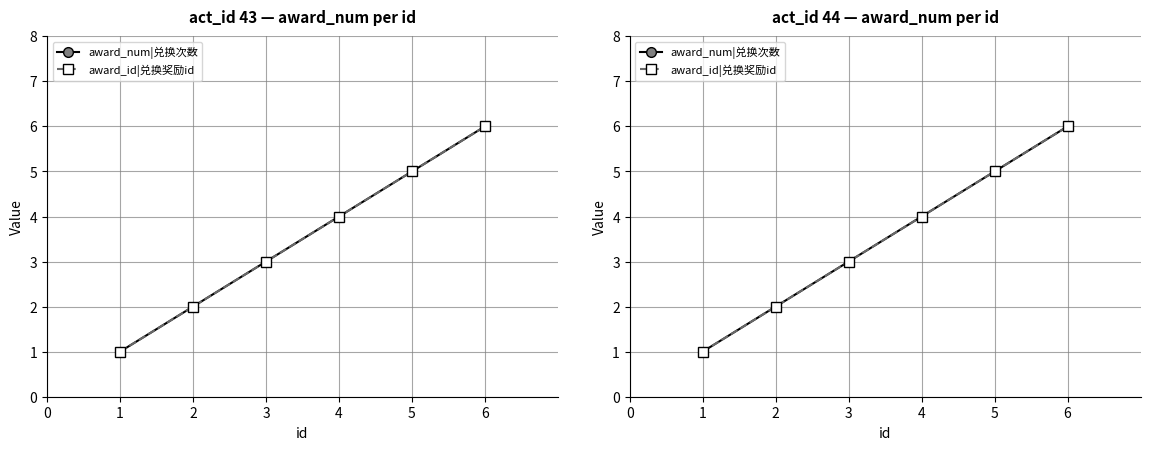

Is this an area chart (filled region under the line)?

No